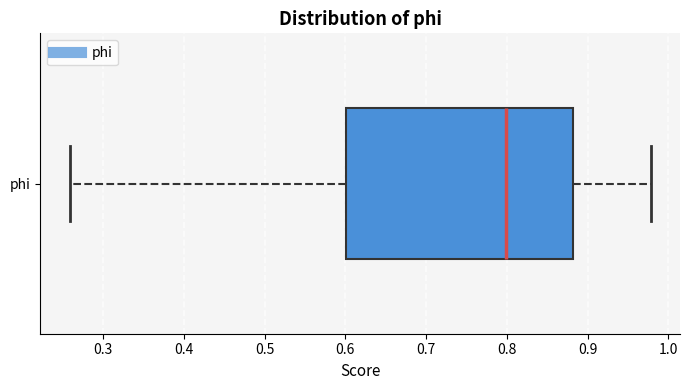

Read this box plot against the x-axis: the position of the median line, the range covered by the box, and the ends of both whiskers. The values are not printed on the chart, so give them approximately, as read against the axis.

median 0.80, box 0.60 to 0.88, whiskers 0.26 to 0.98